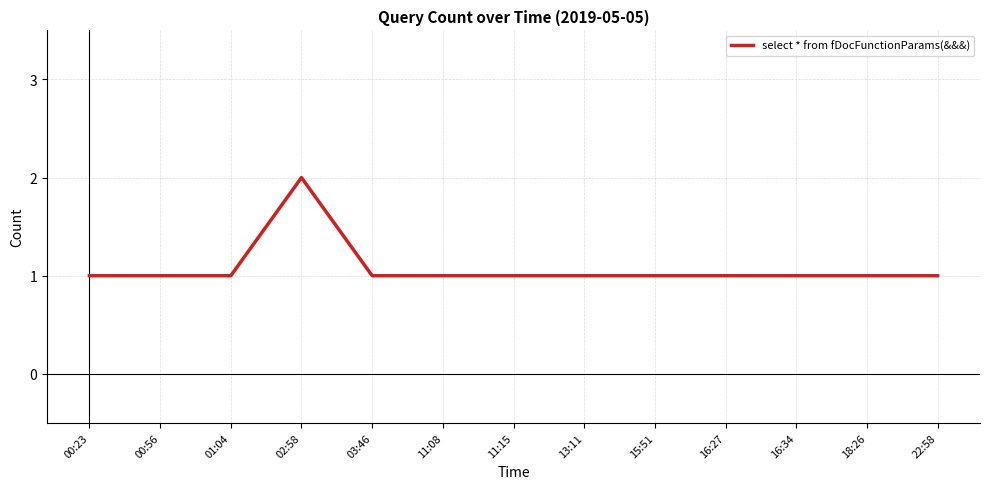

How many categories are shown in the chart?

13